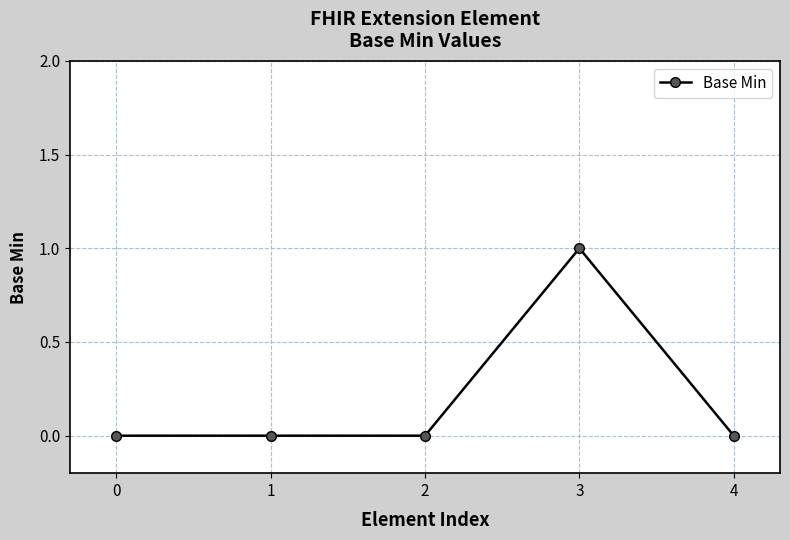

The value at 3 is 0. True or false?

False